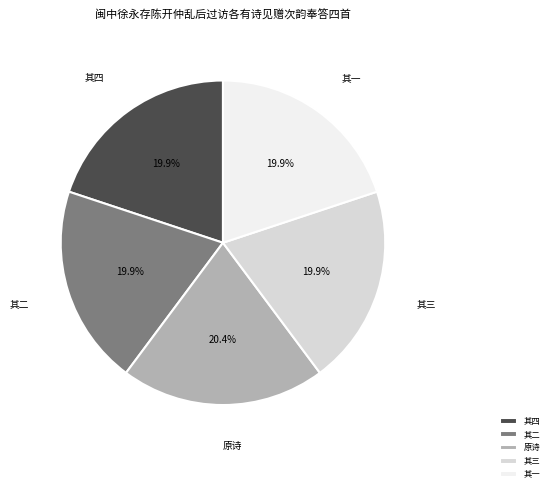

Approximately how many times larger is the value at 其二 compared to 其四?

1.0